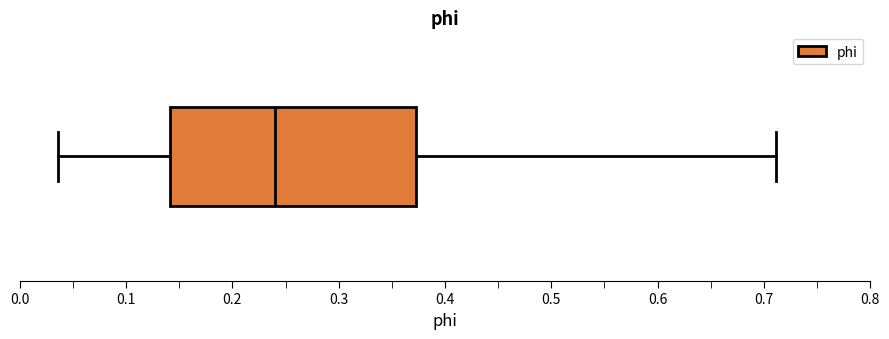

Transcribe this box plot: give where the median line is, the range the box spans, and where the two whiskers end, as read against the x-axis. The values are not printed on the chart, so give them approximately, as read against the axis.

median 0.24, box 0.14 to 0.37, whiskers 0.04 to 0.71